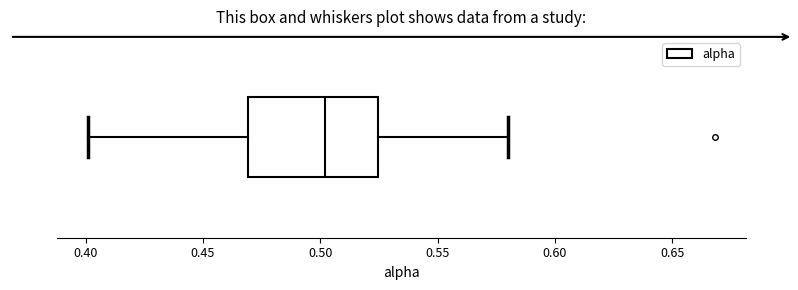

Transcribe this box plot: give where the median line is, the range the box spans, and where the two whiskers end, as read against the x-axis. The values are not printed on the chart, so give them approximately, as read against the axis.

median 0.500, box 0.470 to 0.525, whiskers 0.400 to 0.580